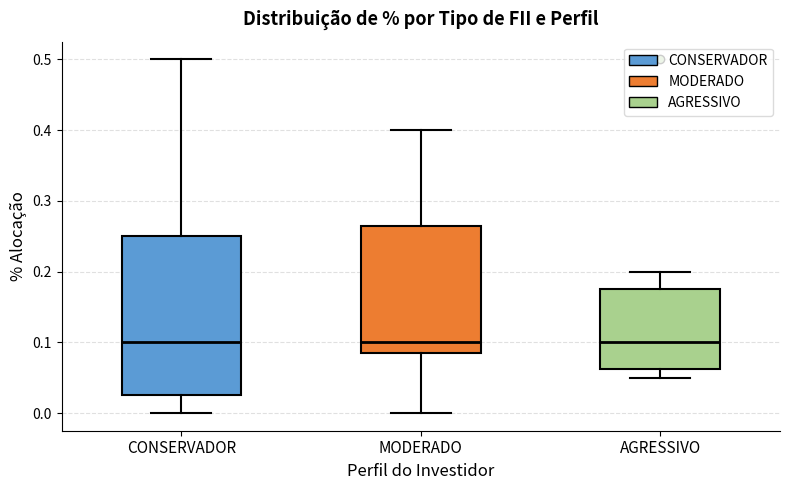

Reading left to right, transcribe this box plot: for each box, give where its median line is, the range the box spans, and where its two whiskers end, as read against the y-axis. The values are not printed on the chart, so give them approximately, as read against the axis.

CONSERVADOR: median 0.10, box 0.03 to 0.25, whiskers 0.00 to 0.50
MODERADO: median 0.10, box 0.09 to 0.27, whiskers 0.00 to 0.40
AGRESSIVO: median 0.10, box 0.06 to 0.18, whiskers 0.05 to 0.20